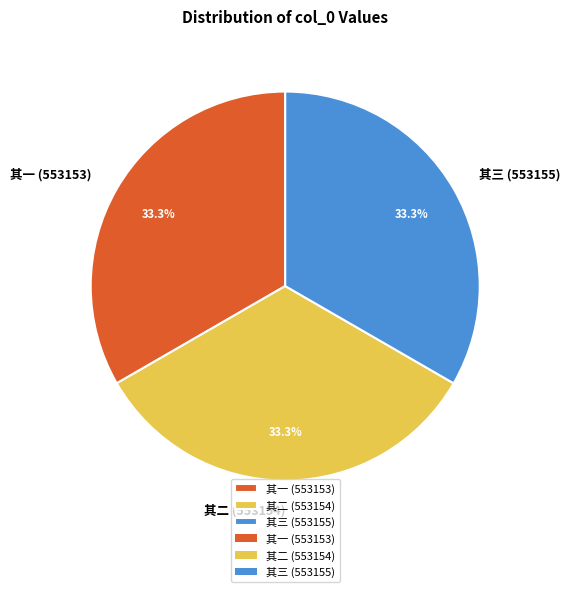

Is the sum of 其一 (553153) and 其二 (553154) greater than half?

Yes